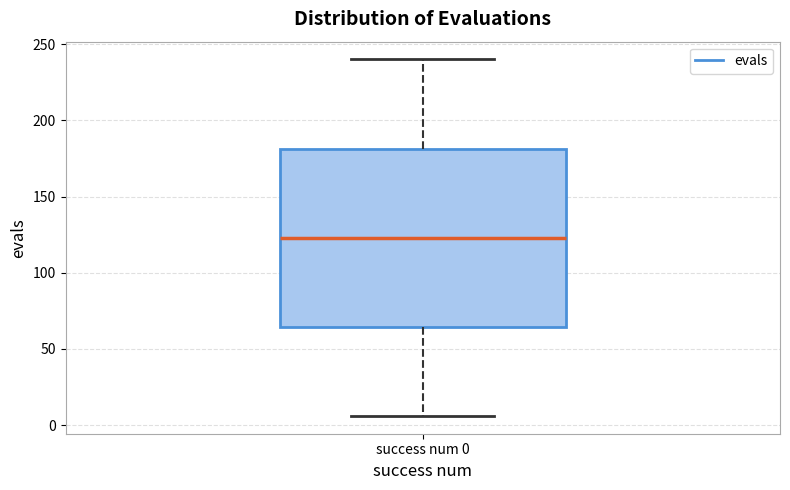

Transcribe this box plot: give where the median line is, the range the box spans, and where the two whiskers end, as read against the y-axis. The values are not printed on the chart, so give them approximately, as read against the axis.

median 125, box 65 to 180, whiskers 5 to 240